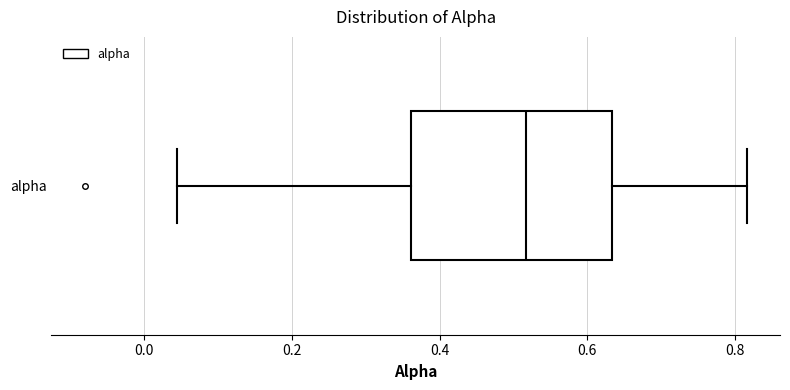

Transcribe this box plot: give where the median line is, the range the box spans, and where the two whiskers end, as read against the x-axis. The values are not printed on the chart, so give them approximately, as read against the axis.

median 0.52, box 0.36 to 0.64, whiskers 0.04 to 0.82